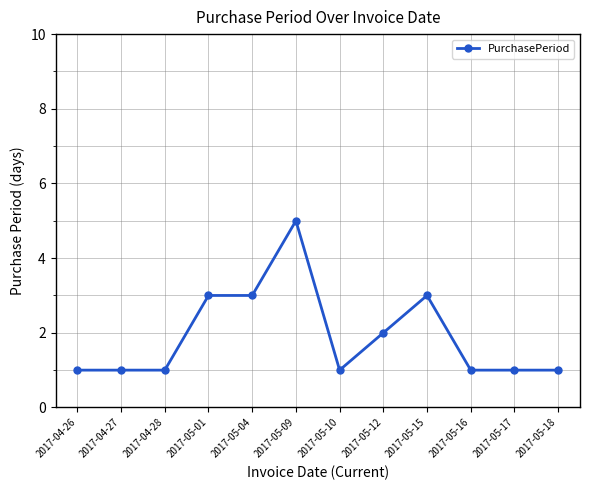

How many series are shown in this chart?

1